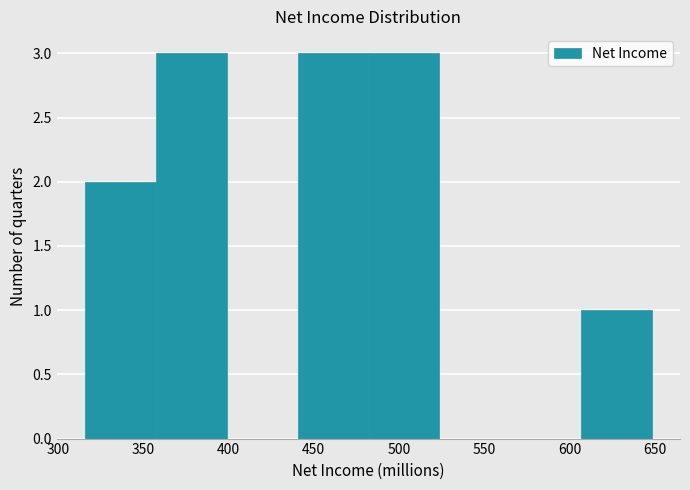

Reading left to right, transcribe this chart: for each bar, give the range it covers on the x-axis and its height. Neither the bar edges nor the heights are printed on the chart, so give them approximately, as read against the axes.

316.0 to 357.5: 2
357.5 to 399.0: 3
399.0 to 440.5: 0
440.5 to 482.0: 3
482.0 to 523.5: 3
523.5 to 565.0: 0
565.0 to 606.5: 0
606.5 to 648.0: 1